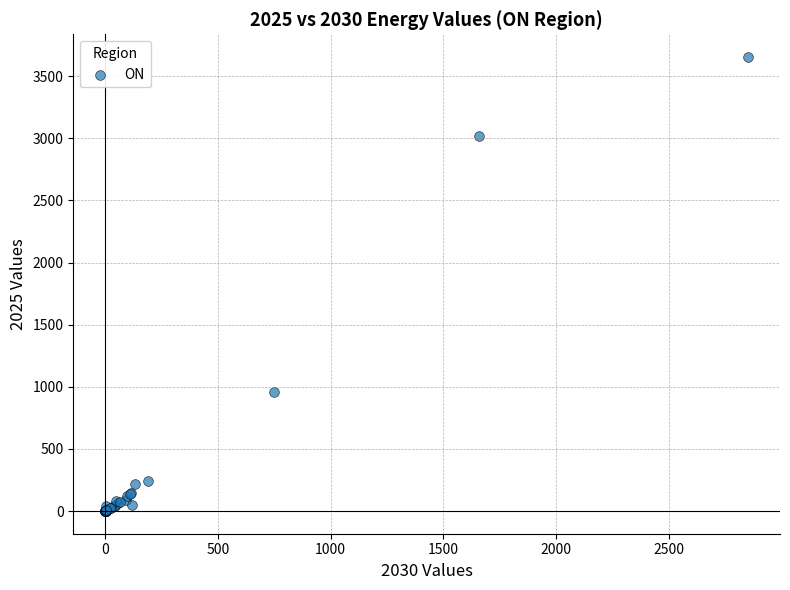

What Y value in the scatter plot is closest to 1827?

959.6